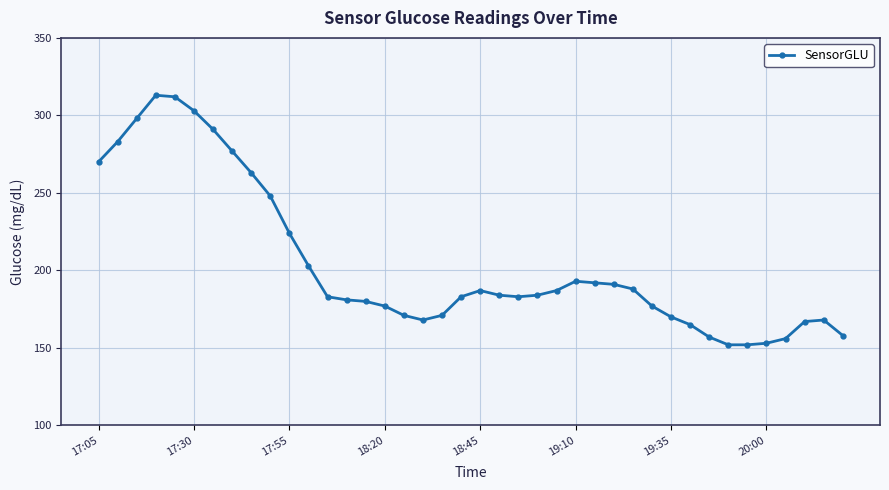

What is the maximum value shown in the chart?

313